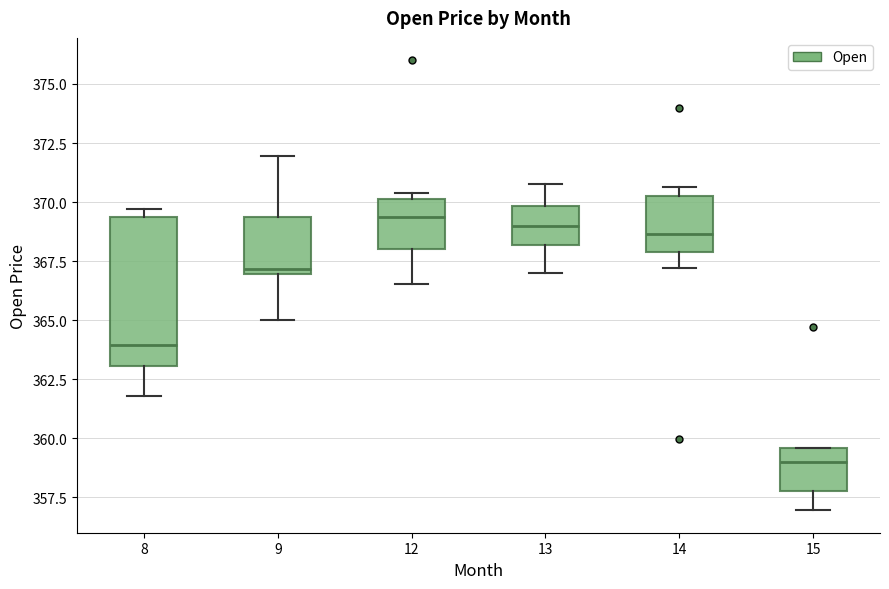

Reading left to right, transcribe this box plot: for each box, give where its median line is, the range the box spans, and where its two whiskers end, as read against the y-axis. The values are not printed on the chart, so give them approximately, as read against the axis.

8: median 364.0, box 363.0 to 369.5, whiskers 362.0 to 369.5 (just above the box's upper edge)
9: median 367.0 (just above the box's lower edge), box 367.0 to 369.5, whiskers 365.0 to 372.0
12: median 369.5, box 368.0 to 370.0, whiskers 366.5 to 370.5
13: median 369.0, box 368.0 to 370.0, whiskers 367.0 to 371.0
14: median 368.5, box 368.0 to 370.5, whiskers 367.0 to 370.5 (just above the box's upper edge)
15: median 359.0, box 358.0 to 359.5, whiskers 357.0 to 359.5